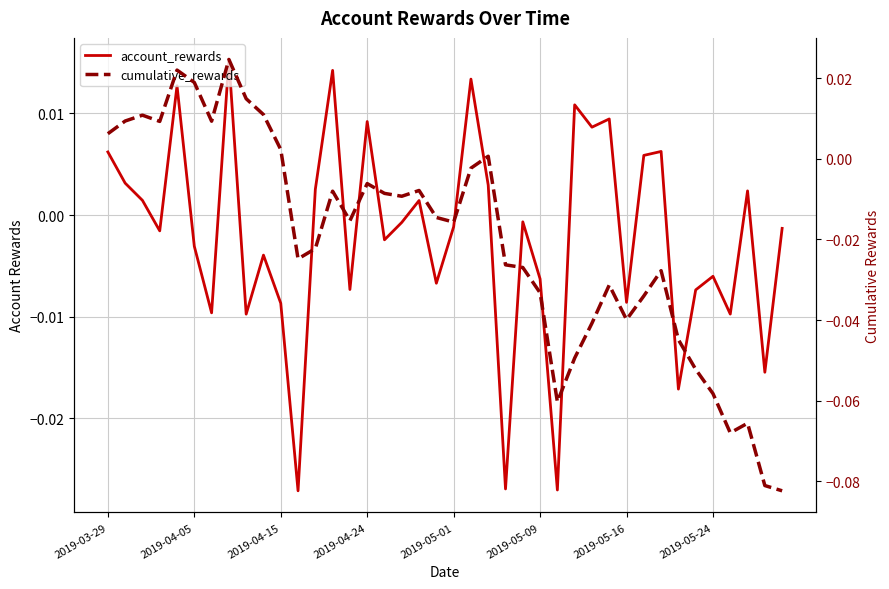

Is the value of cumulative_rewards at 18 greater than the value of account_rewards at 2019-05-01?

No